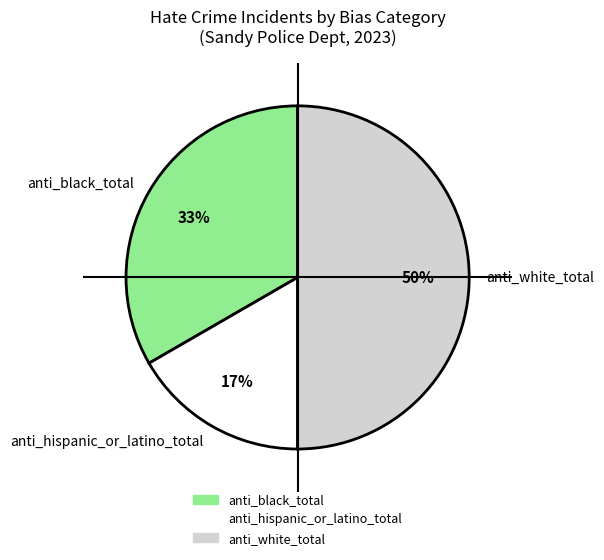

What is the ratio of the value at anti_black_total to the value at anti_white_total?

0.7